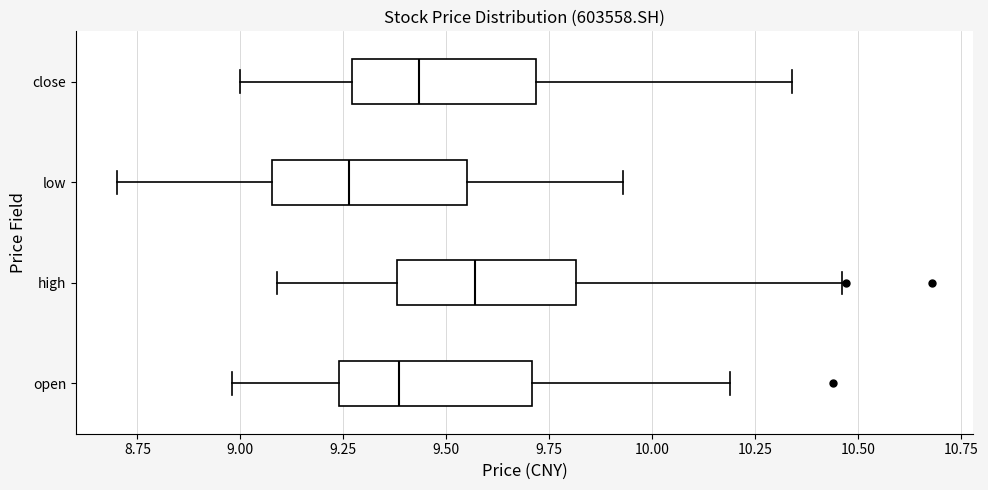

Which box has the furthest to the left median line?

low